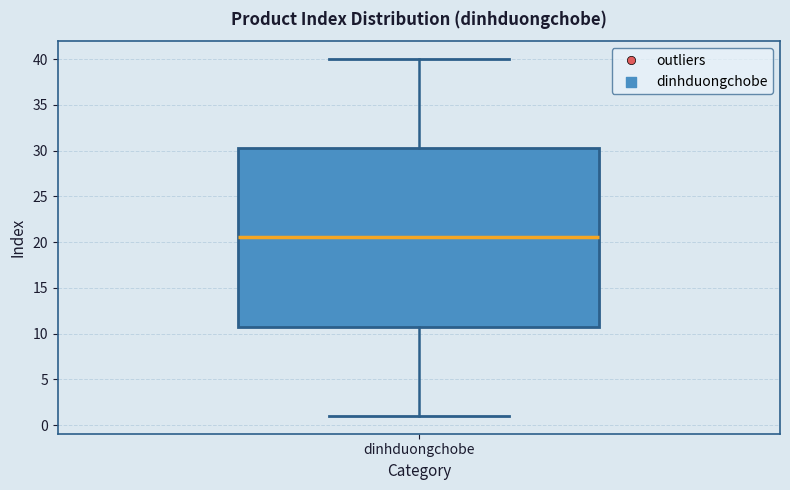

Read this box plot against the y-axis: the position of the median line, the range covered by the box, and the ends of both whiskers. The values are not printed on the chart, so give them approximately, as read against the axis.

median 20.5, box 11.0 to 30.5, whiskers 1.0 to 40.0